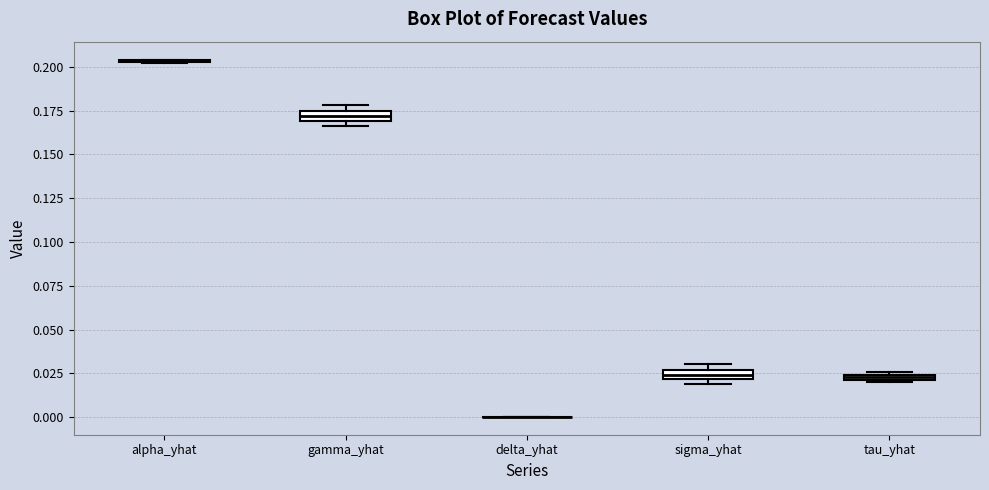

Where is the lower edge of the box for tau_yhat on the y-axis? The values are not printed on the chart, so give them approximately, as read against the axis.

0.020